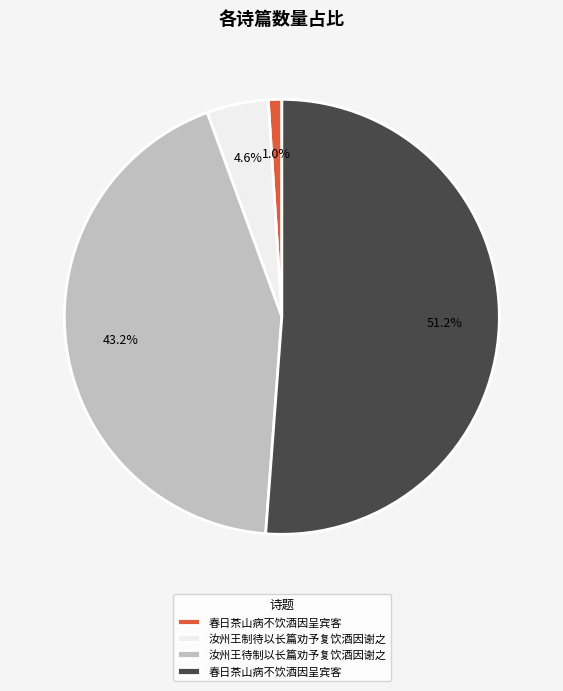

Count the number of slices in the pie.

4